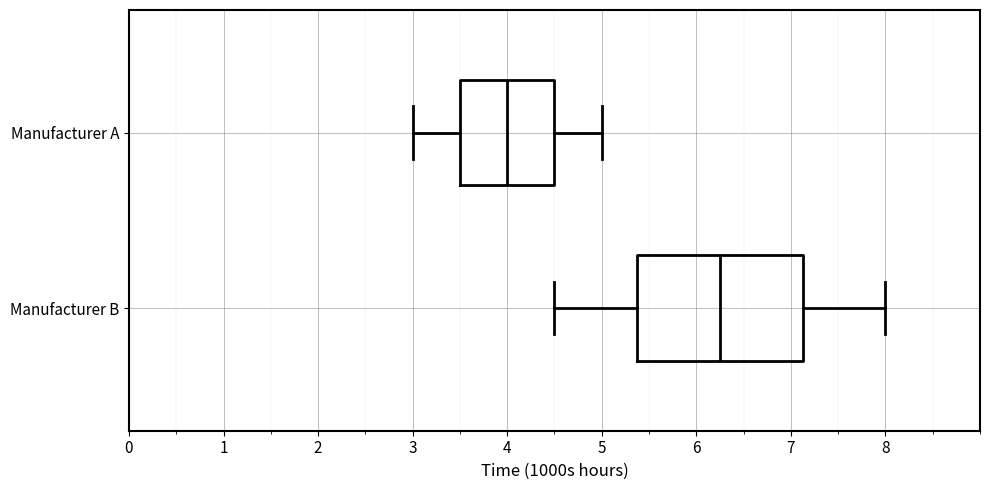

Reading bottom to top, transcribe this box plot: for each box, give where its median line is, the range the box spans, and where its two whiskers end, as read against the x-axis. The values are not printed on the chart, so give them approximately, as read against the axis.

Manufacturer B: median 6.3, box 5.4 to 7.1, whiskers 4.5 to 8.0
Manufacturer A: median 4.0, box 3.5 to 4.5, whiskers 3.0 to 5.0